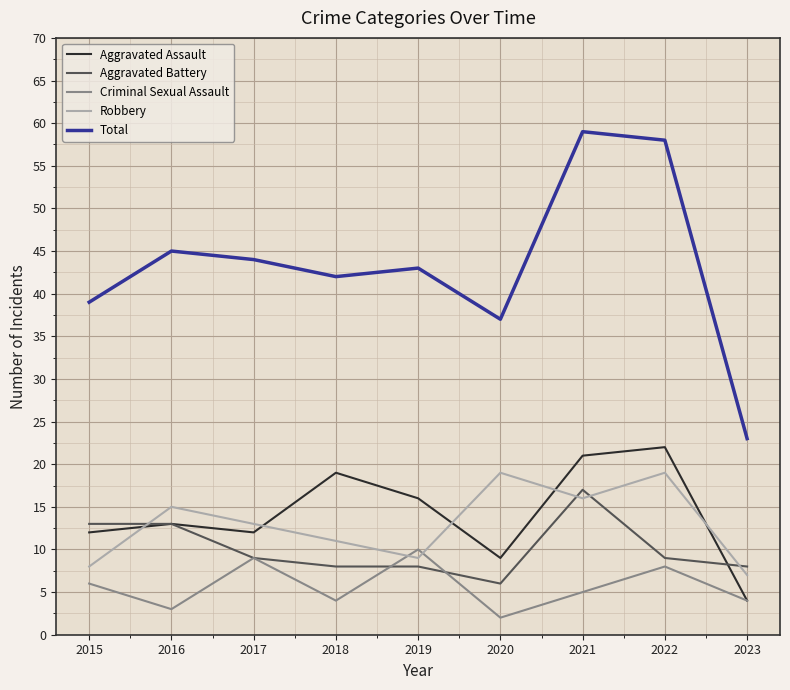

True or false: Aggravated Assault and Total cross at least once.

False